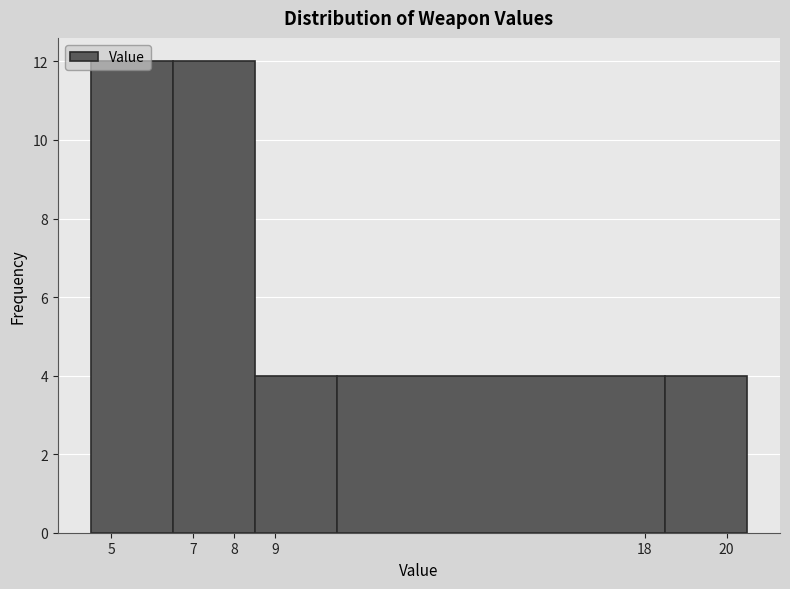

Reading left to right, transcribe this chart: for each bar, give the range it covers on the x-axis and its height. The values are not printed on the chart, so give them approximately, as read against the axis.

4.5 to 6.5: 12
6.5 to 8.5: 12
8.5 to 10.5: 4
10.5 to 18.5: 4
18.5 to 20.5: 4